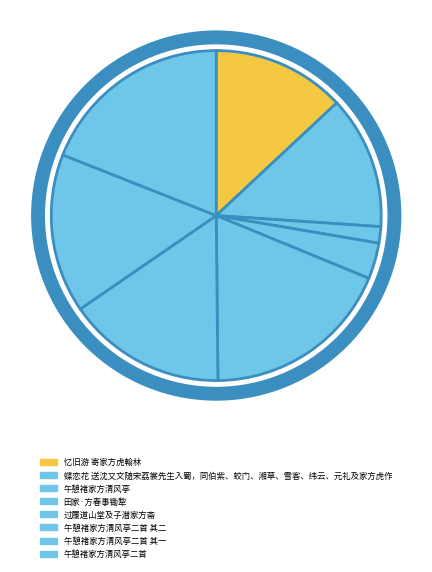

What portion of the pie excludes 午憩褚家方清风亭二首 其一?

84.4%